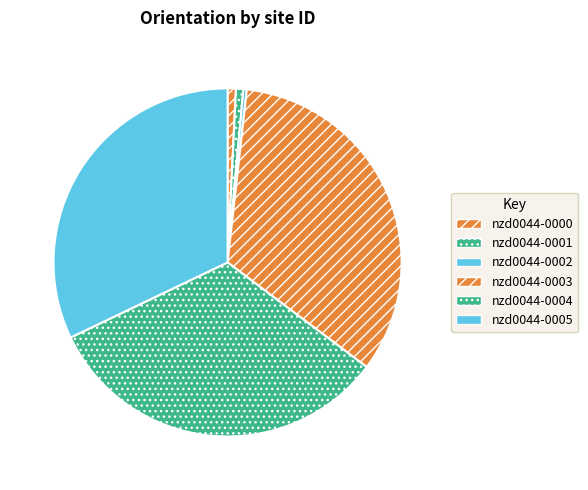

Rank the categories by value from highest to lowest.

nzd0044-0003, nzd0044-0004, nzd0044-0005, nzd0044-0000, nzd0044-0001, nzd0044-0002